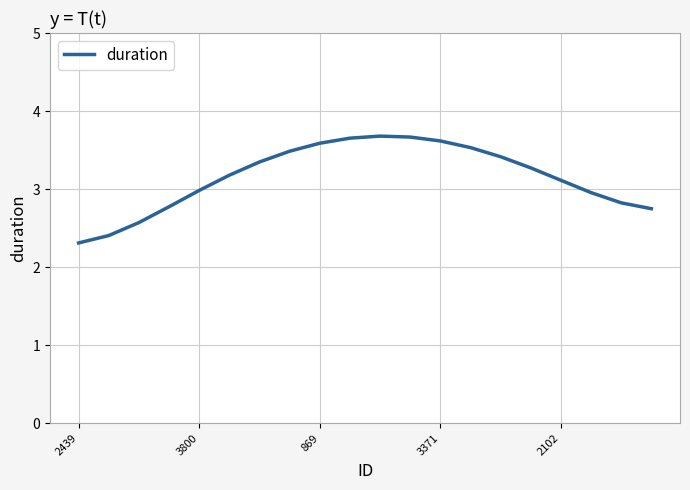

What is the smallest value displayed?

2.3